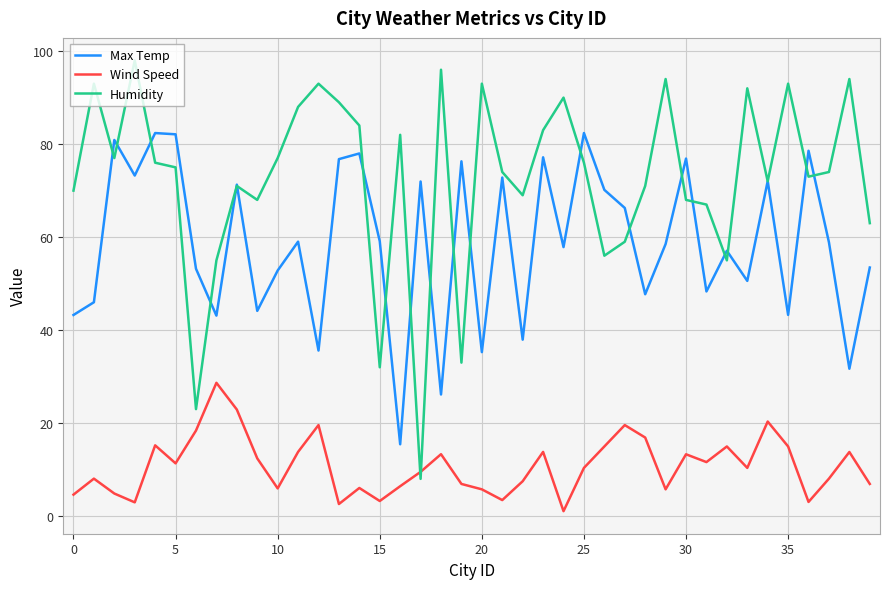

Which series has the largest total across all categories?

Humidity